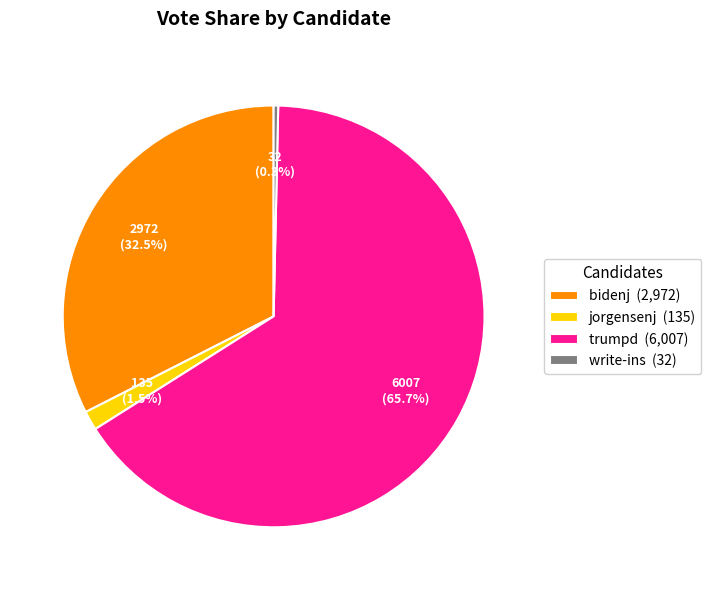

Between jorgensenj and trumpd, which is larger?

trumpd